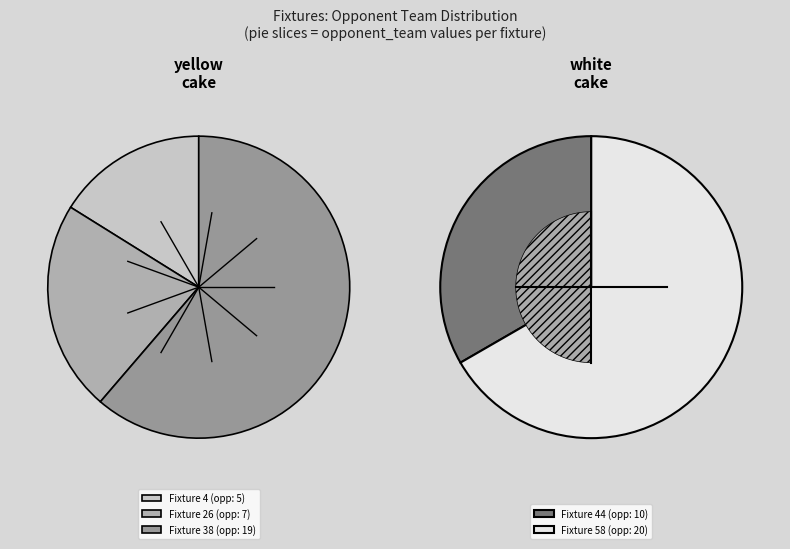

Which slice is the smallest?

4